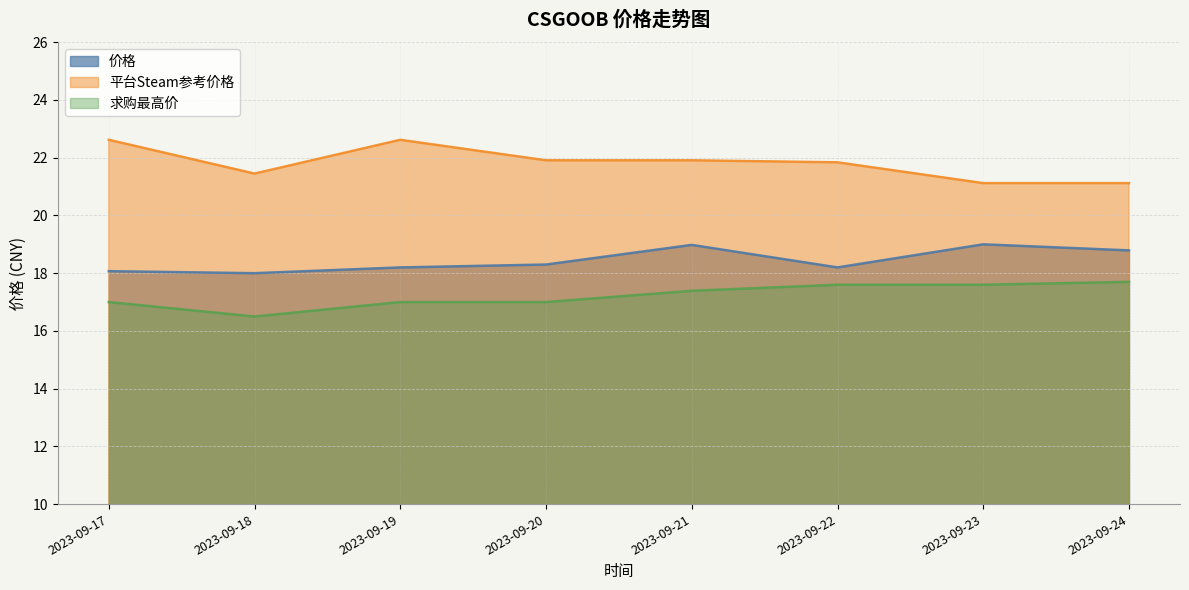

Is it true that 求购最高价 equals 17.6 at 2023-09-22?

True